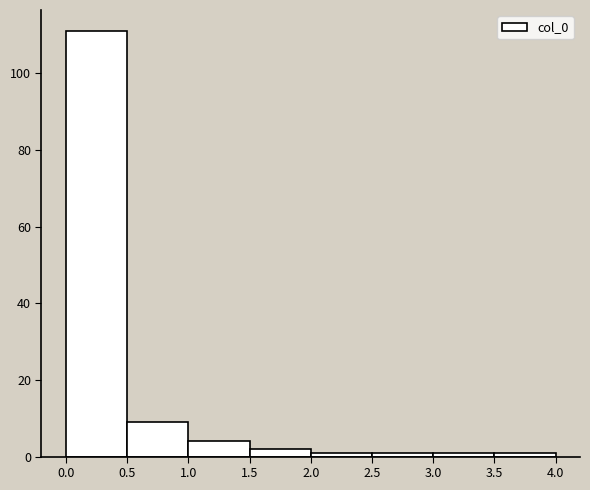

Reading left to right, list every bar in this chart as the range it spans on the x-axis followed by its height. The values are not printed on the chart, so give them approximately, as read against the axis.

0.0 to 0.5: 112
0.5 to 1.0: 10
1.0 to 1.5: 4
1.5 to 2.0: 2
2.0 to 2.5: under 2
2.5 to 3.0: under 2
3.0 to 3.5: under 2
3.5 to 4.0: under 2